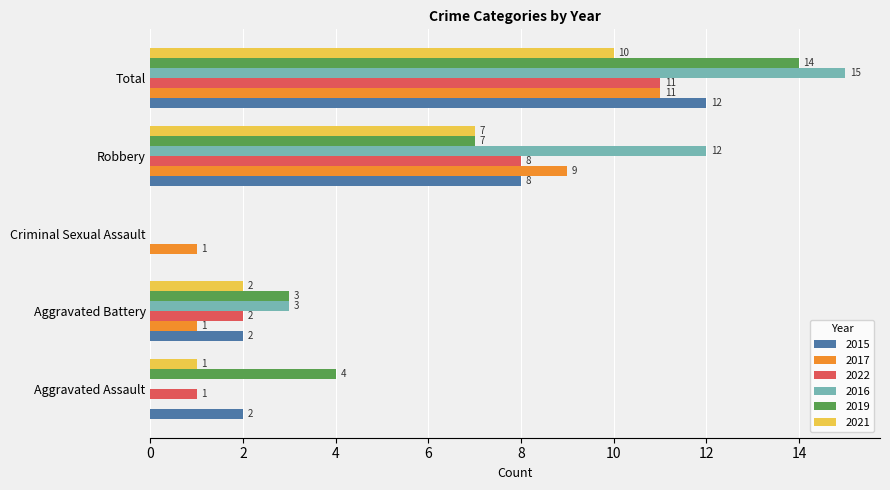

At which label is 2021 closest to 5?

Robbery